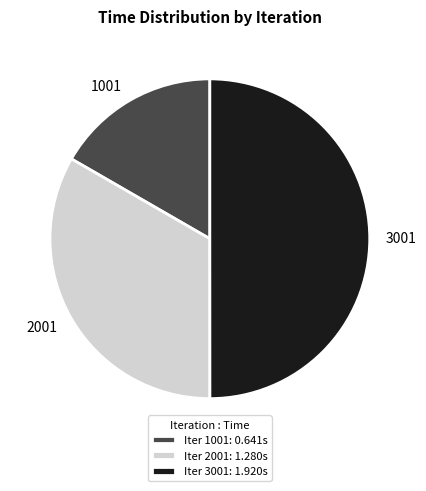

The 3001 slice represents 50% of the pie. True or false?

True